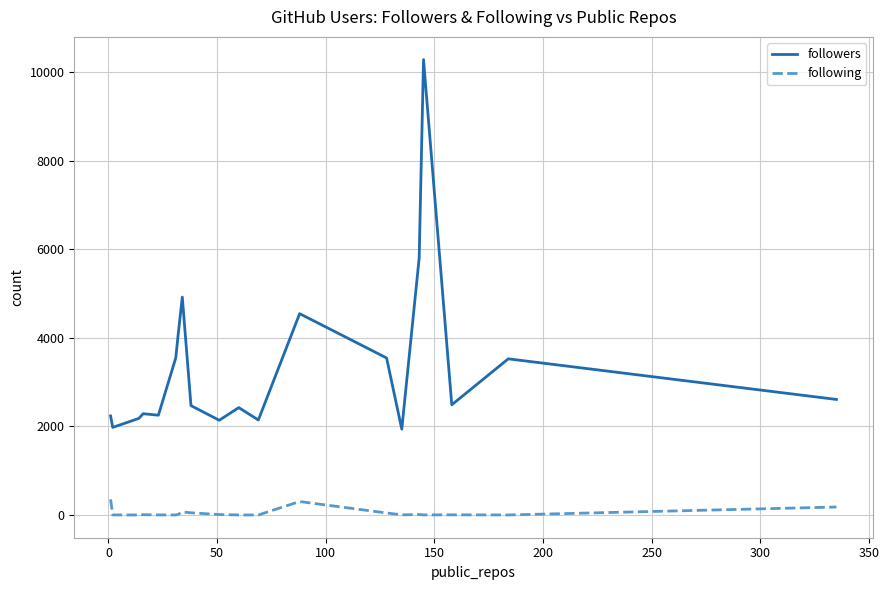

How many values in the following series are below 6?

10